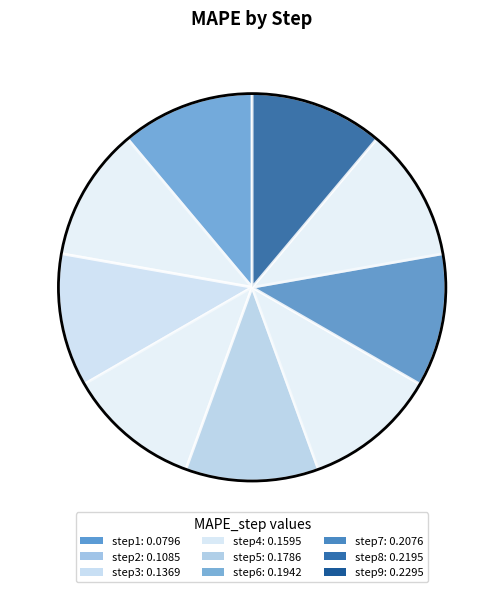

What is the largest slice in the pie chart?

step9